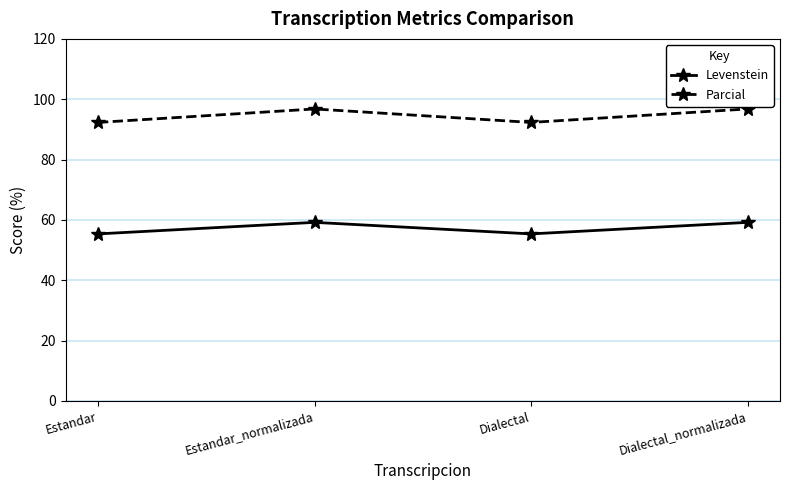

What are all the series names shown in the legend?

Levenstein, Parcial